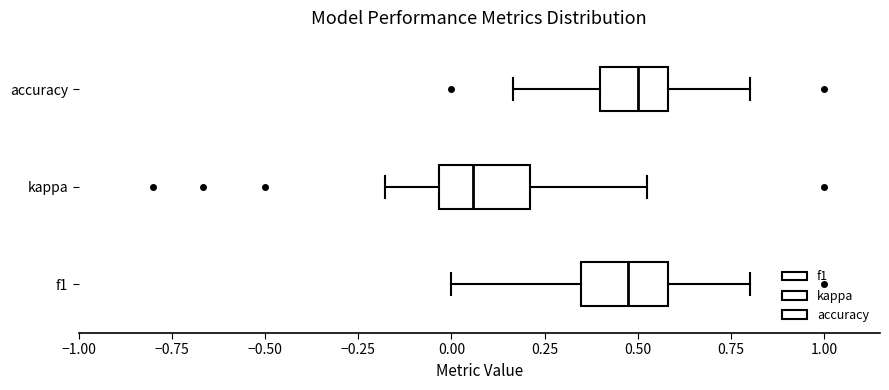

Reading bottom to top, read every box against the x-axis: the position of its median line, the range the box covers, and the ends of its whiskers. The values are not printed on the chart, so give them approximately, as read against the axis.

f1: median 0.45, box 0.35 to 0.60, whiskers 0.00 to 0.80
kappa: median 0.05, box -0.05 to 0.20, whiskers -0.20 to 0.50
accuracy: median 0.50, box 0.40 to 0.60, whiskers 0.15 to 0.80